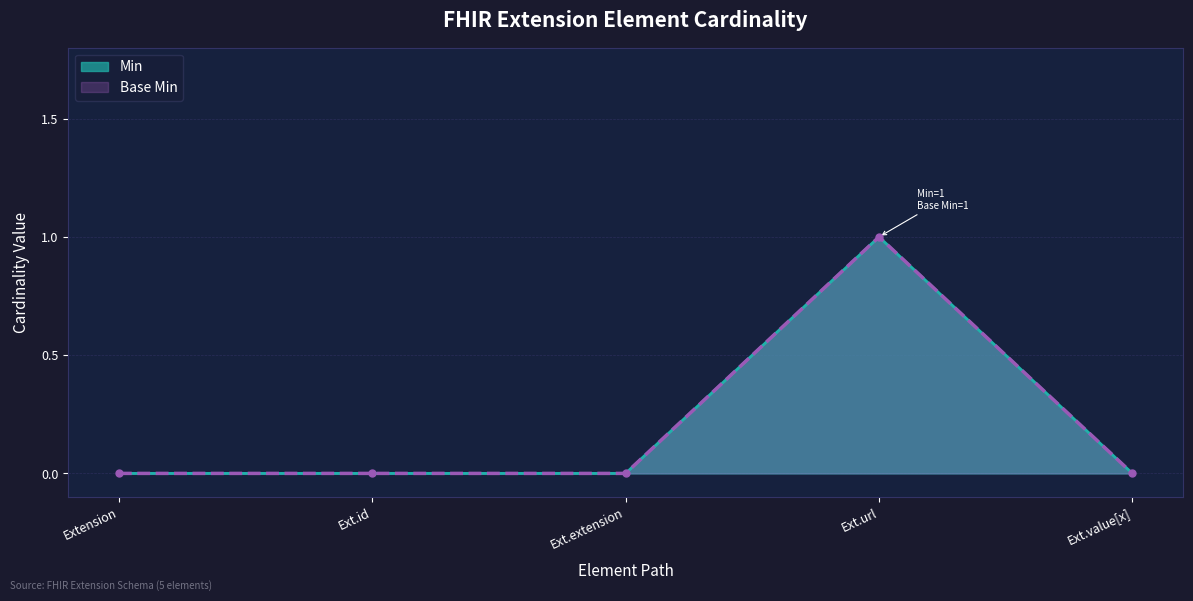

Rank the series at Ext.id from highest to lowest value.

Min, Base Min